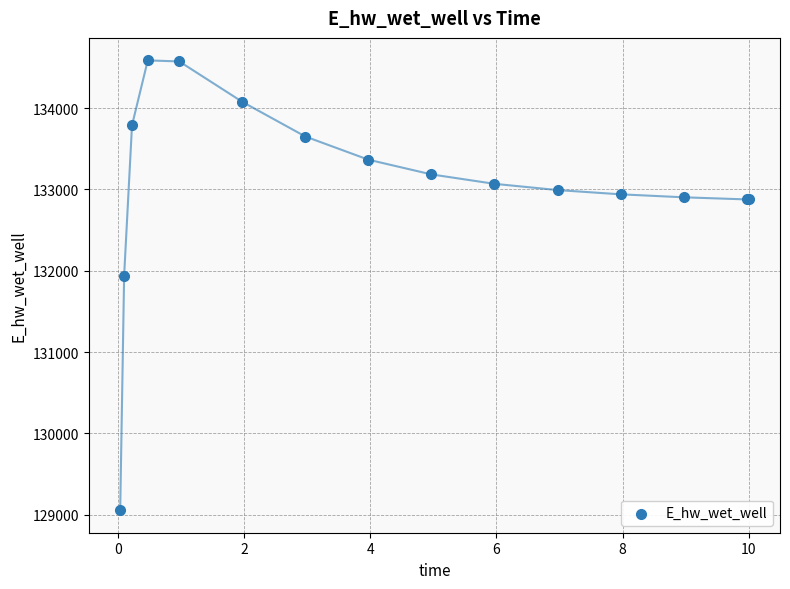

What Y value in the scatter plot is closest to 131821?

131941.6